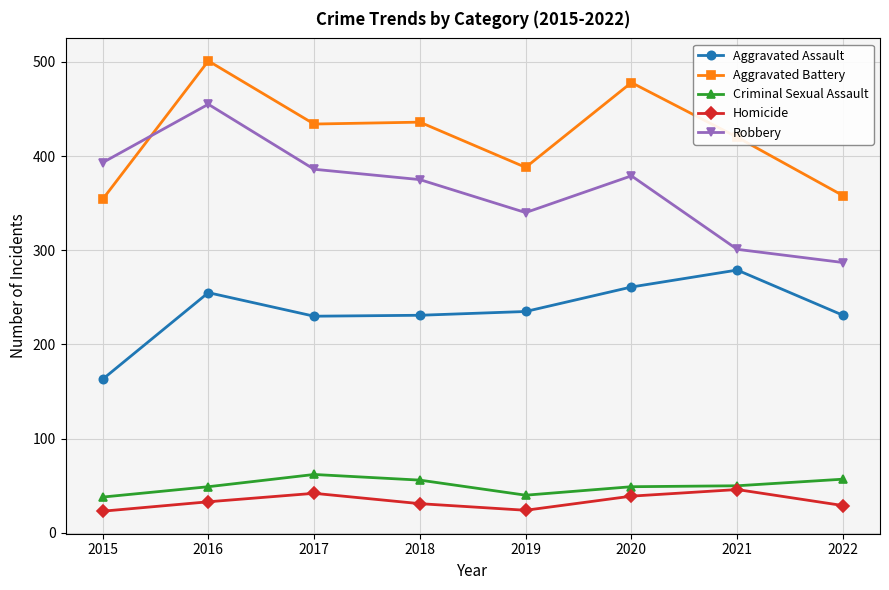

What is the difference between the Criminal Sexual Assault values at 2017 and 2016?

13